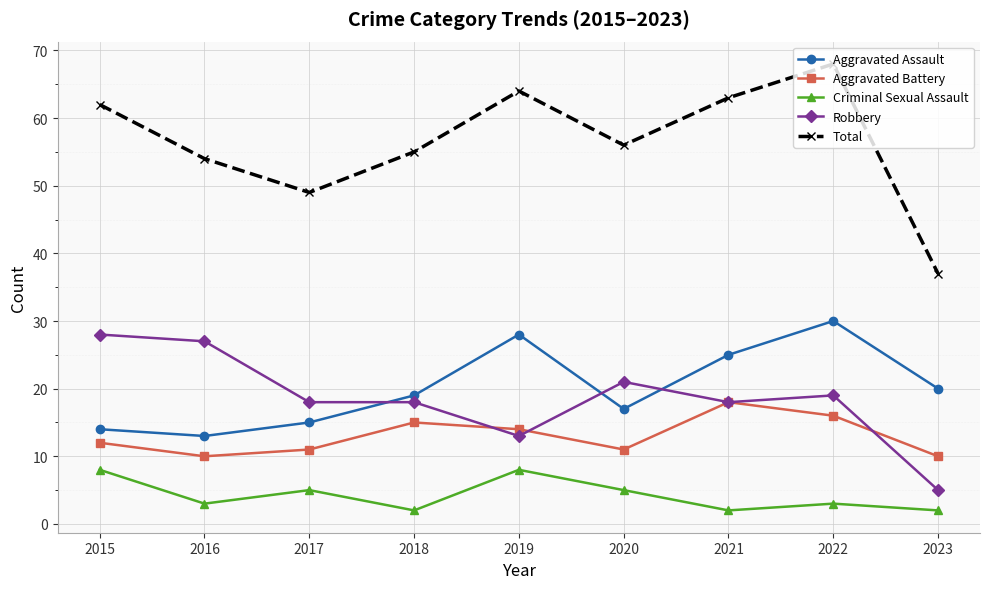

What is the average value of the Criminal Sexual Assault series?

4